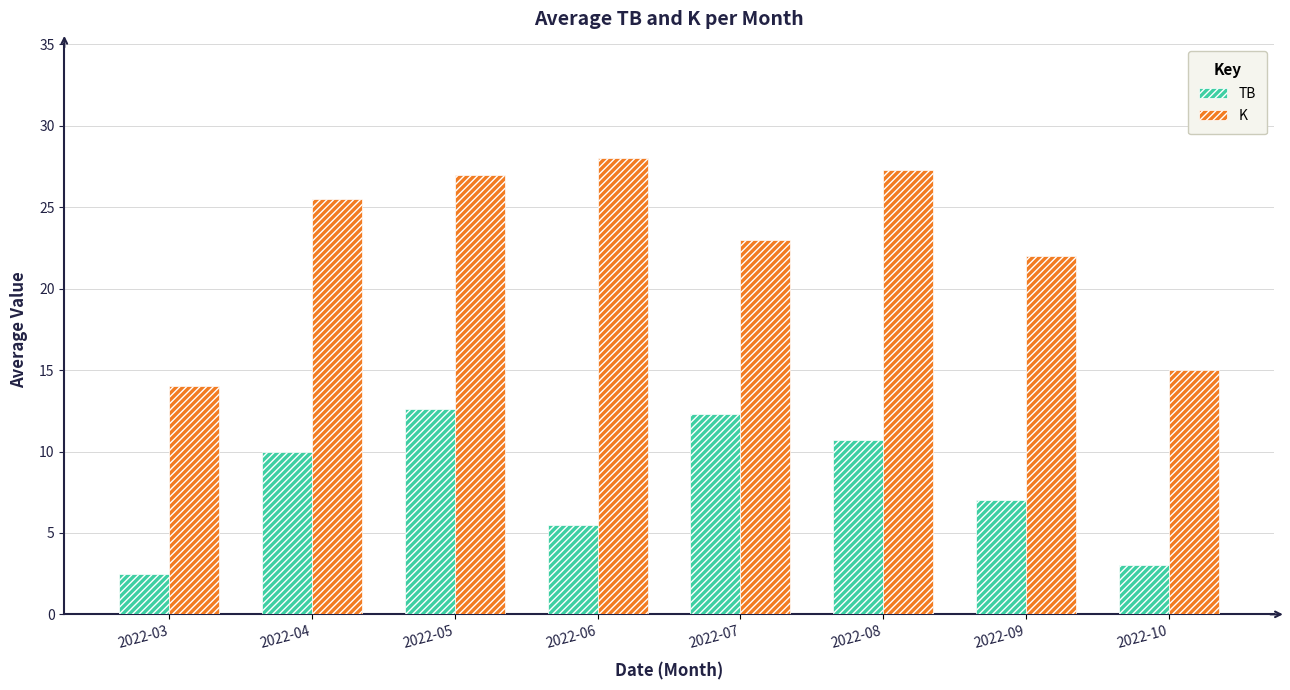

What is the approximate value of TB at 2022-03?

2.5